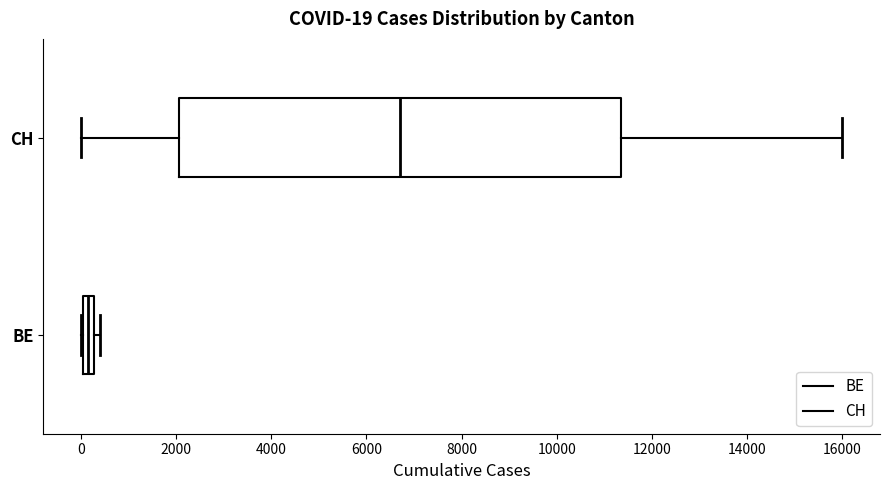

Comparing the boxes themselves (not the whiskers), which one is the widest?

CH